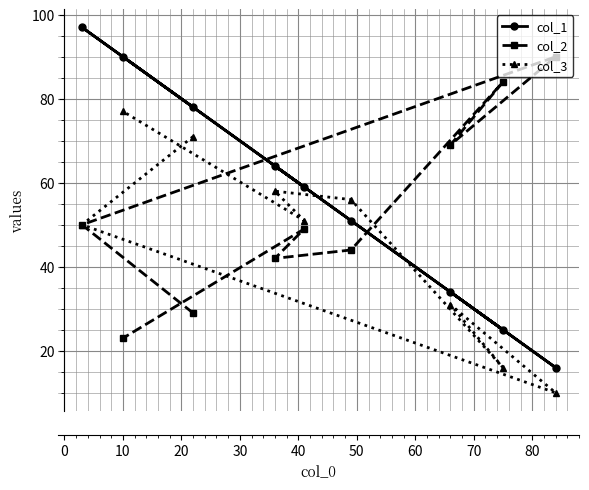

Count the col_1 values in the range 34 to 78.

5